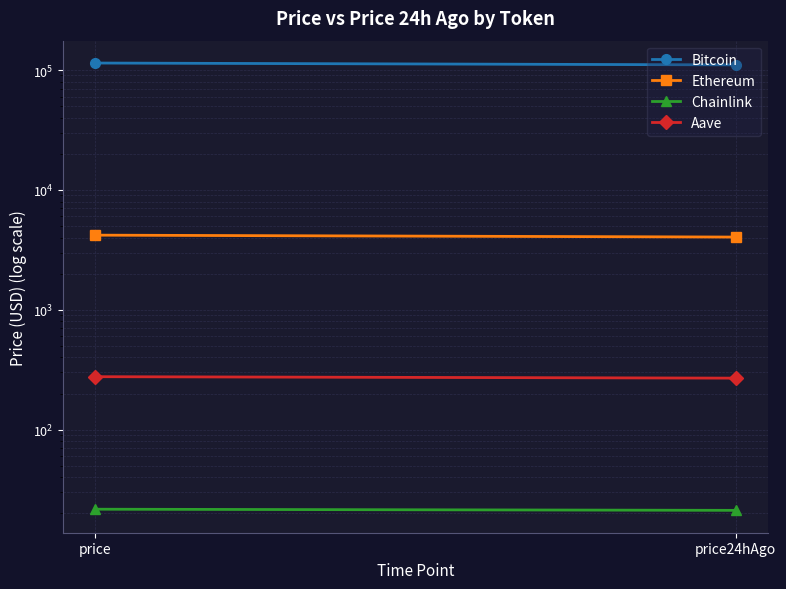

What are all the series names shown in the legend?

Bitcoin, Ethereum, Chainlink, Aave